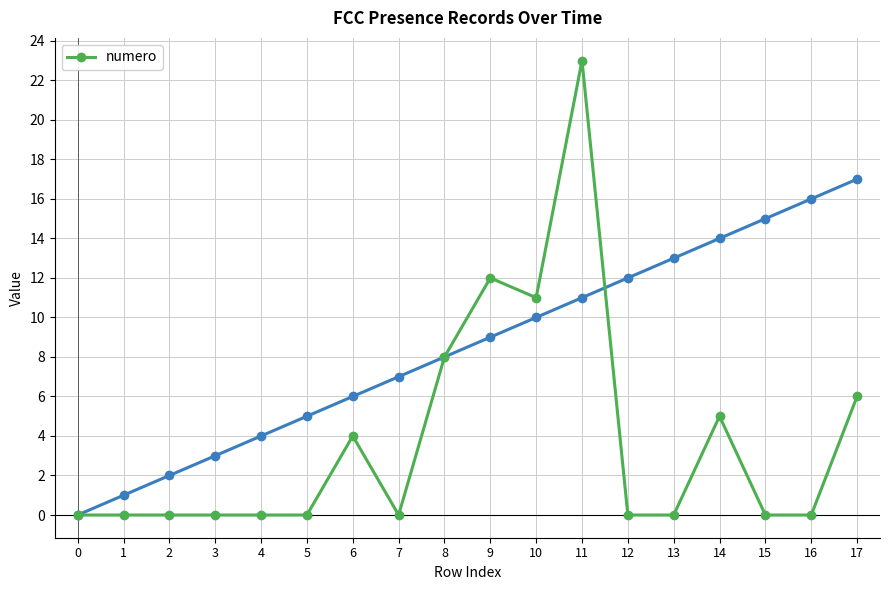

Rank the categories by value from lowest to highest.

0, 1, 2, 3, 4, 5, 7, 12, 13, 15, 16, 6, 14, 17, 8, 10, 9, 11